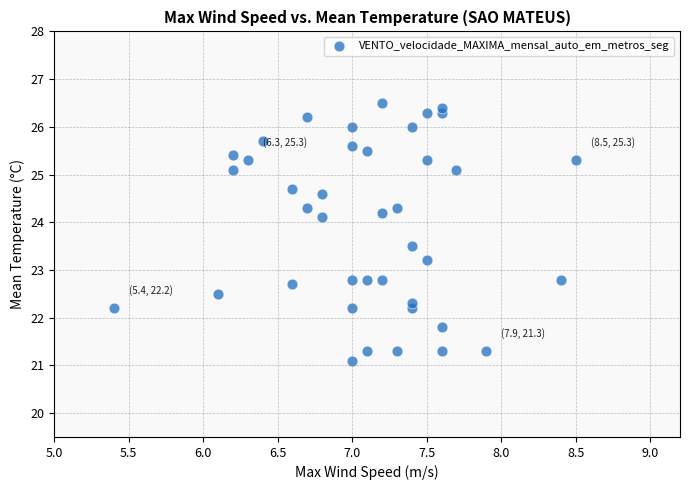

What is the range of X values (max minus min)?

3.1